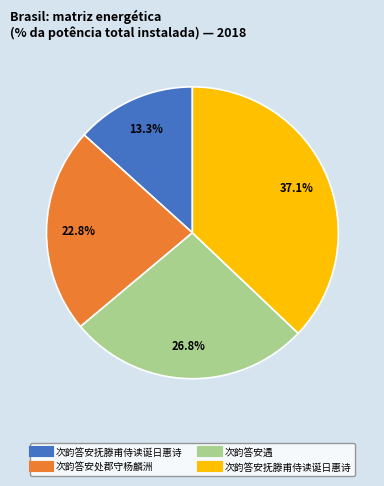

Is there a majority slice in this chart?

No